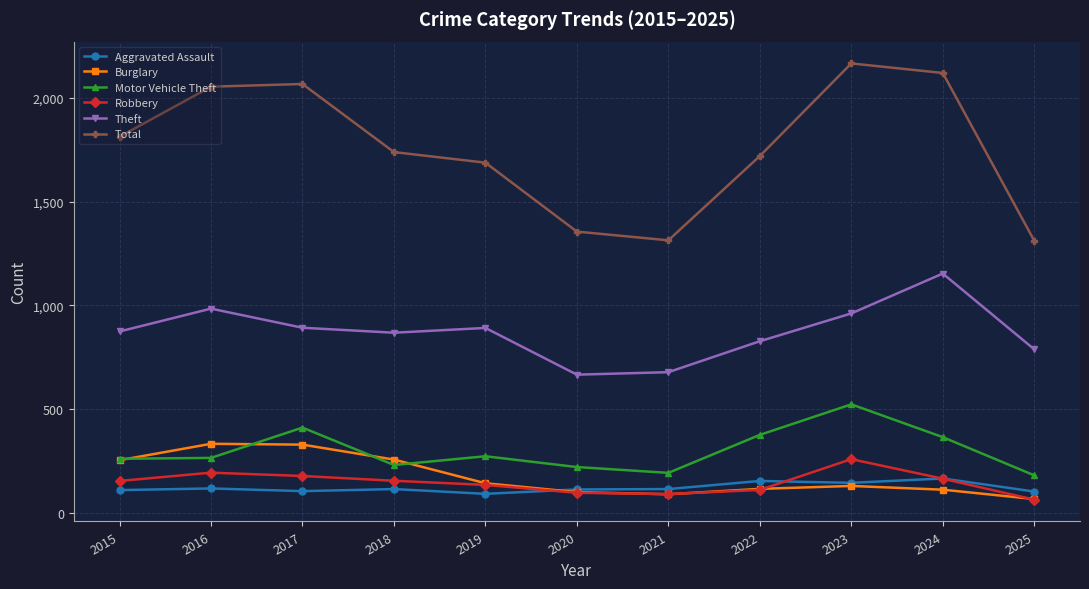

What is the total value across all series at 2022?

3303